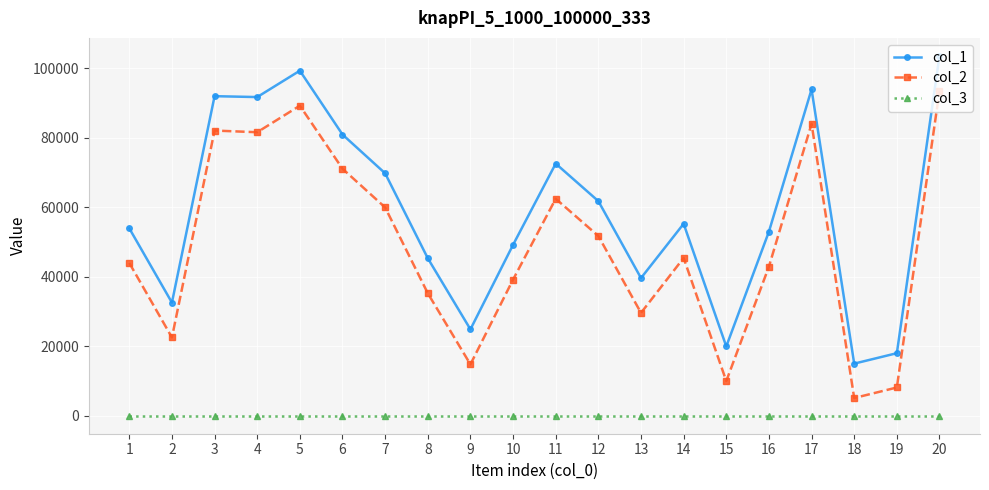

At which category is the sum across all series the highest?

20